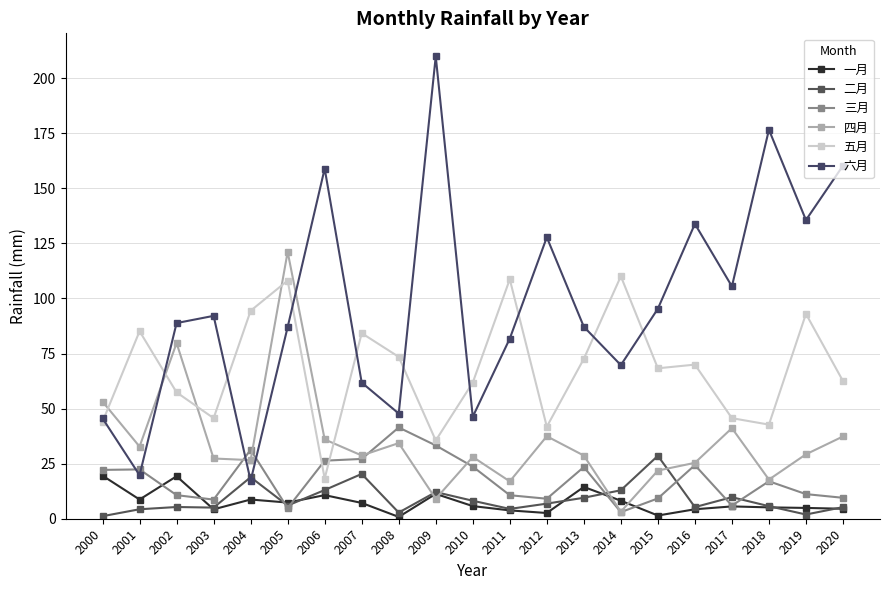

What is the value of the 二月 point at the 17th from the left?

5.3